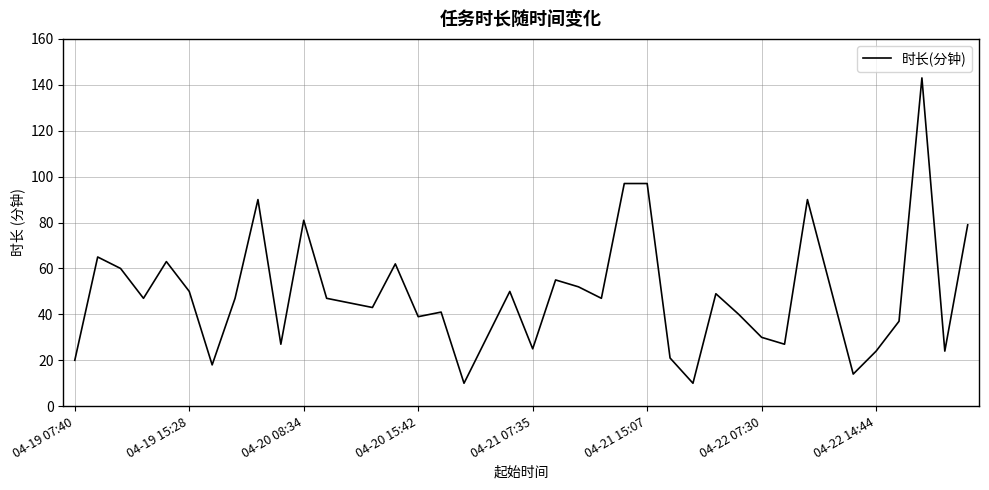

What is the difference between the maximum and minimum values?

133